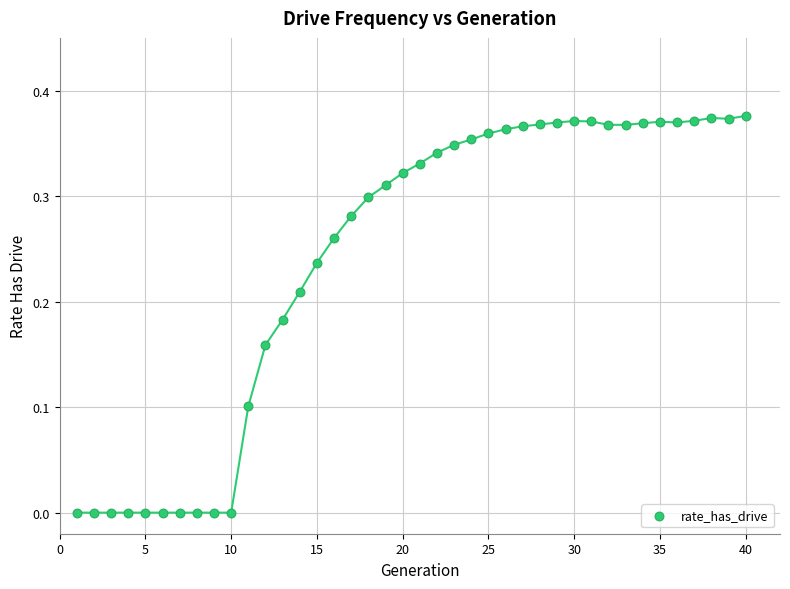

What is the range of X values (max minus min)?

39.0